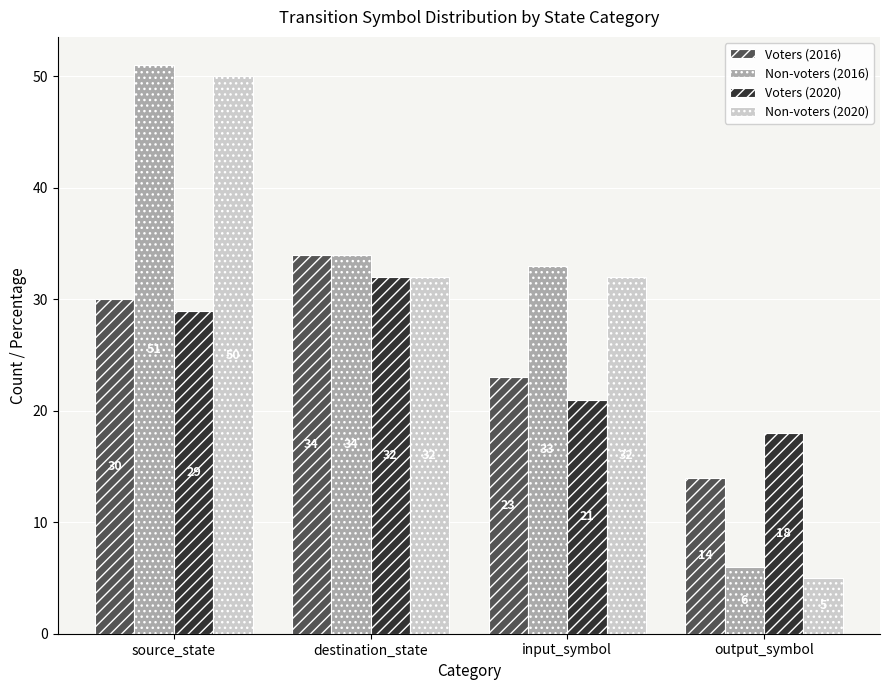

Which category has the lowest value across all series?

output_symbol